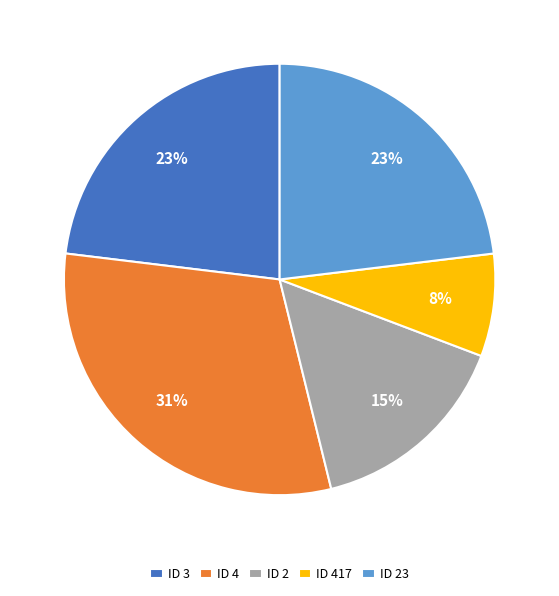

Approximately how many times larger is the value at ID 4 compared to ID 3?

1.3